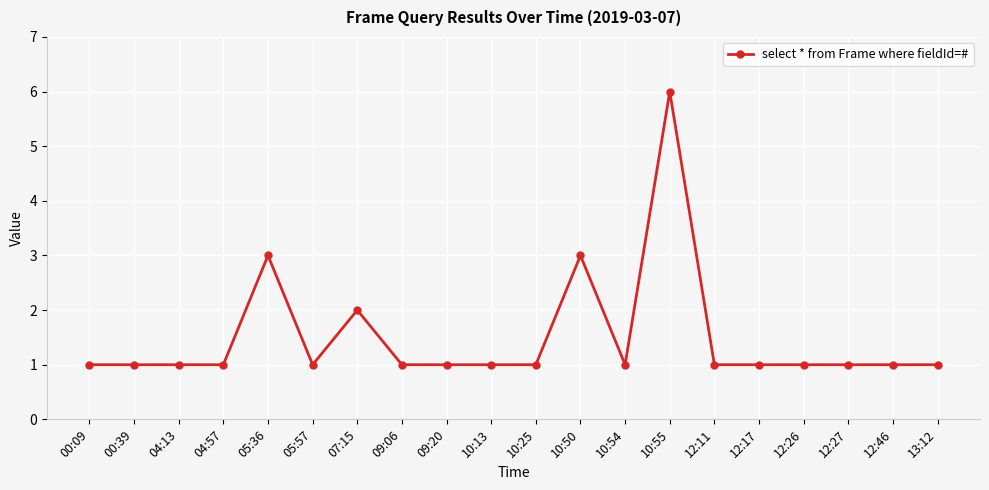

What is the label of the 10th point from the left?

10:13